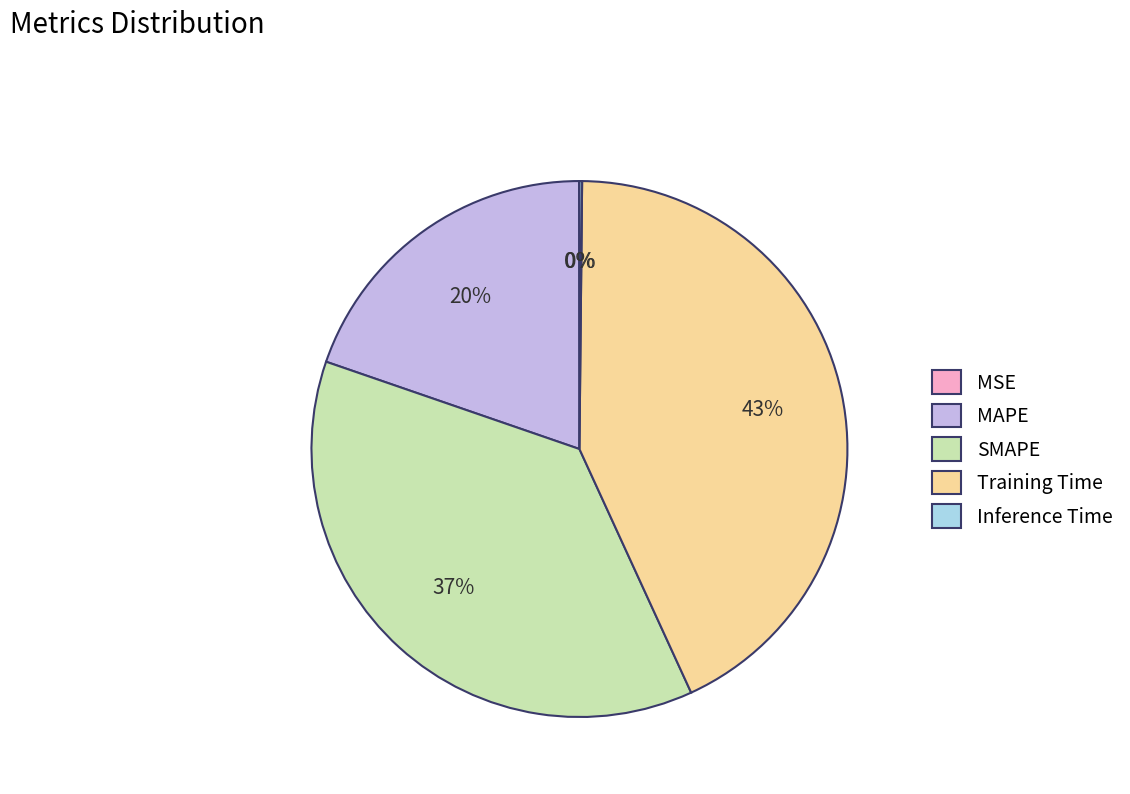

Is the sum of Training Time and MAPE greater than half?

Yes